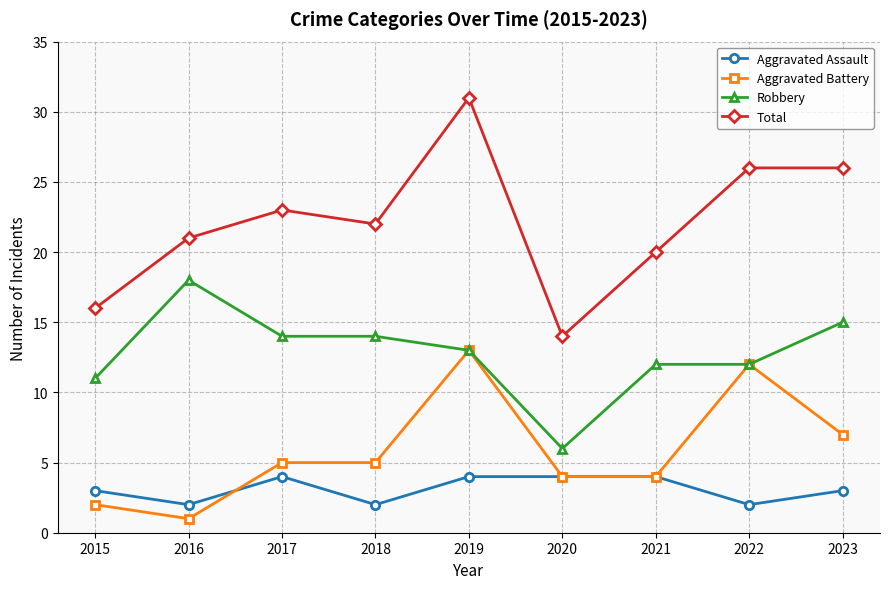

What is the smallest value displayed?

1